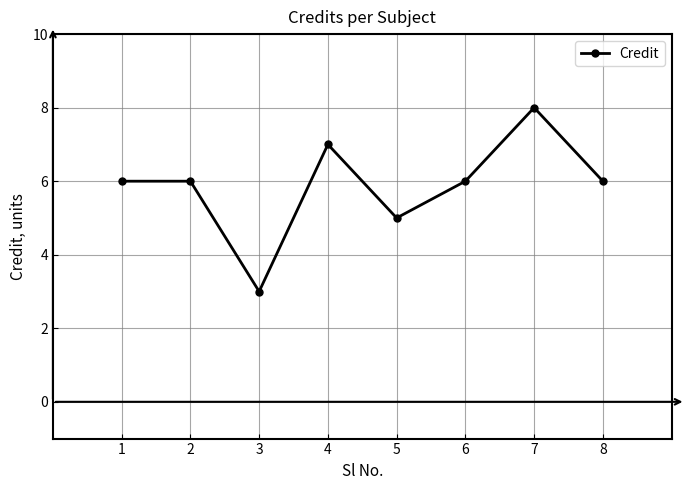

Which has a higher value, 4 or 1?

4